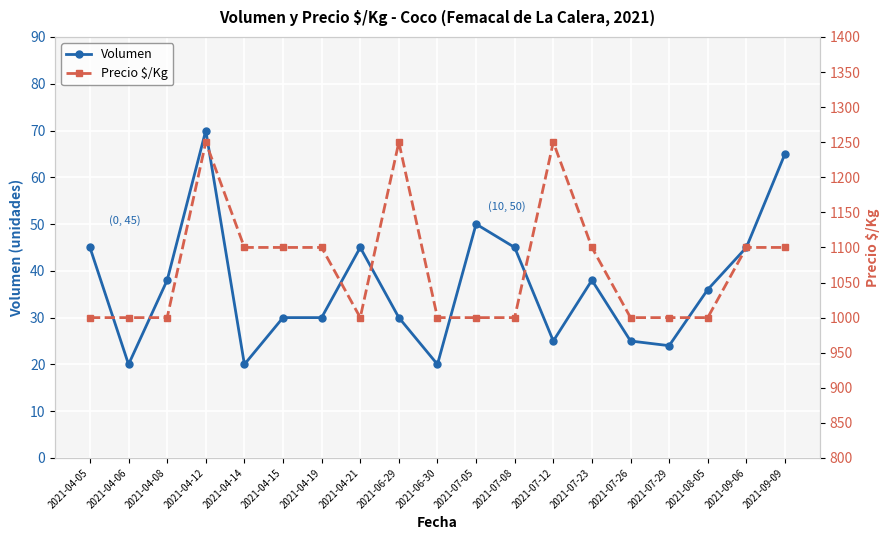

Between 2021-06-29 and 2021-08-05, which series saw the biggest shift?

Precio $/Kg